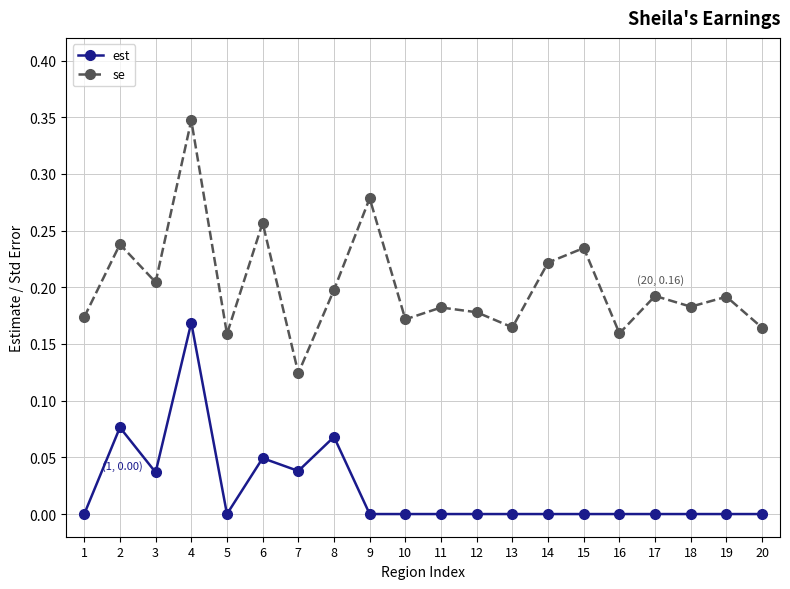

Which series has the largest range (max minus min)?

se